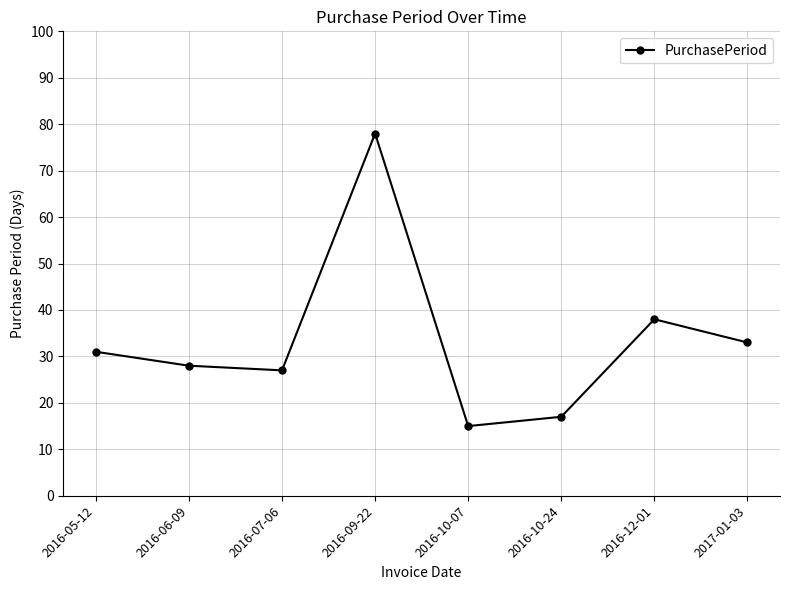

Does the chart have visible grid lines?

Yes